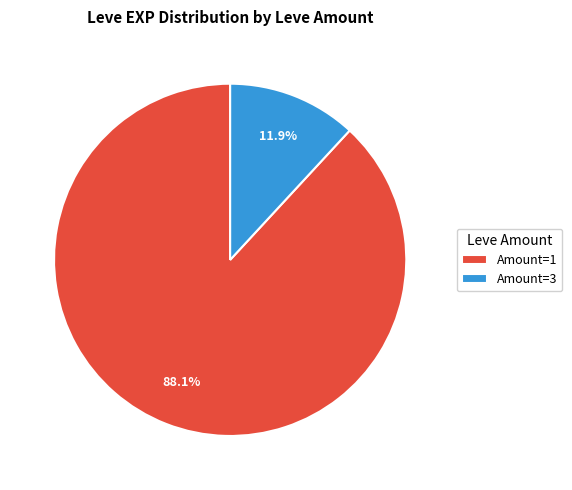

Between Amount=1 and Amount=3, which is larger?

Amount=1